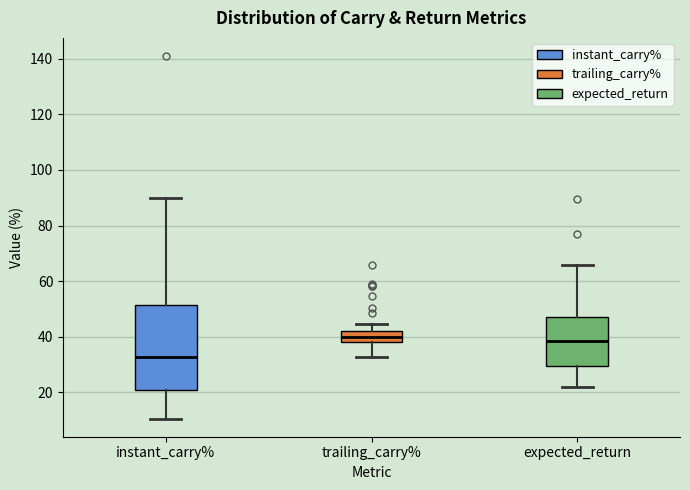

Where does the median line of the box for expected_return sit on the y-axis? The values are not printed on the chart, so give them approximately, as read against the axis.

38